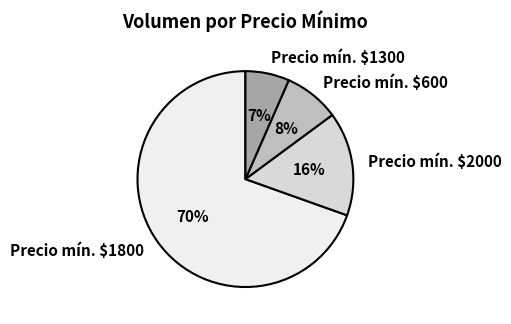

To the nearest percent, what is the average slice percentage?

25%